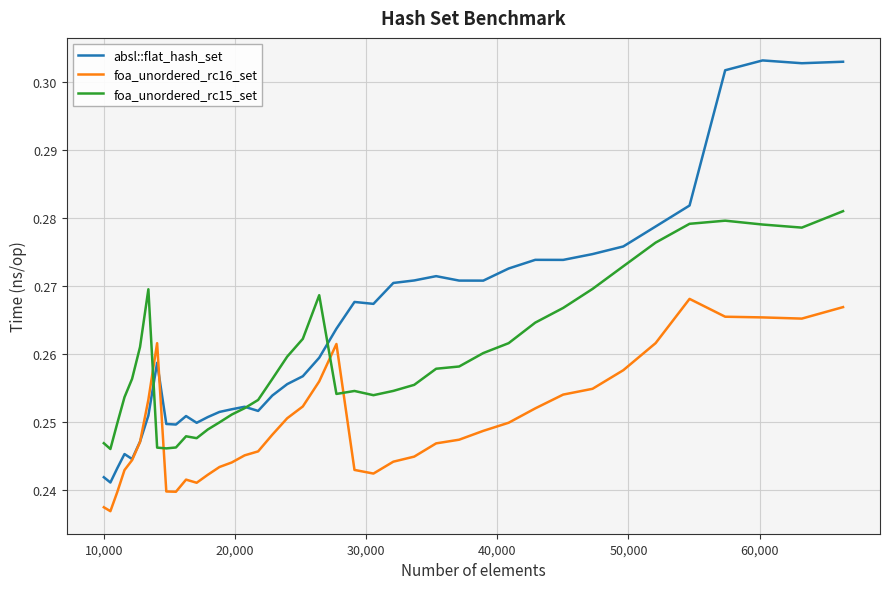

List the series in order of their peak value, highest first.

absl::flat_hash_set, foa_unordered_rc15_set, foa_unordered_rc16_set